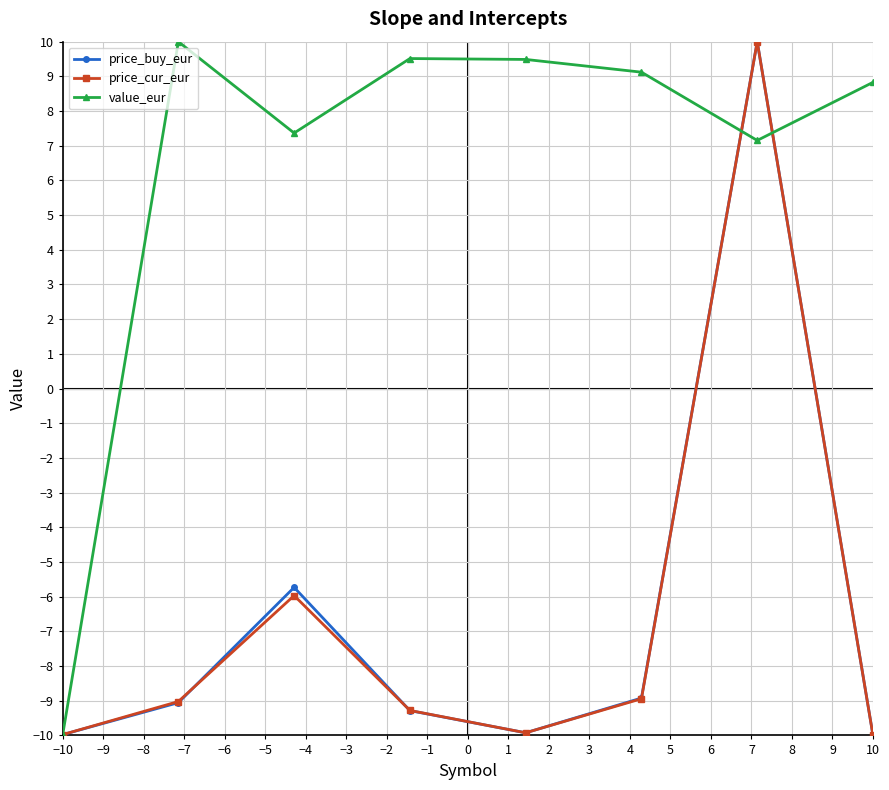

Does the chart have visible grid lines?

Yes